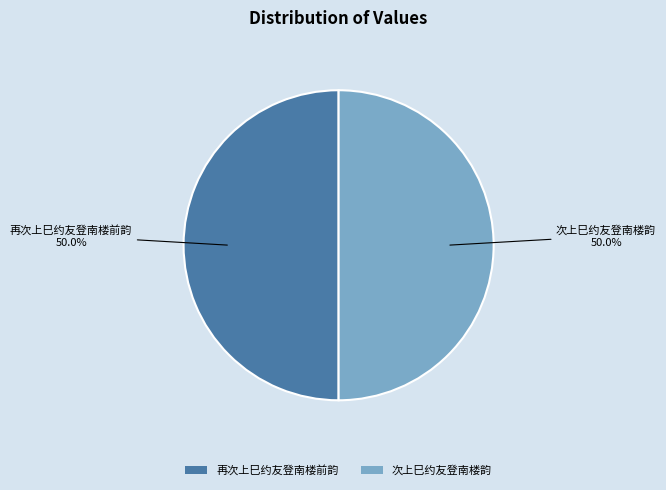

To the nearest percent, what is the average slice percentage?

50%